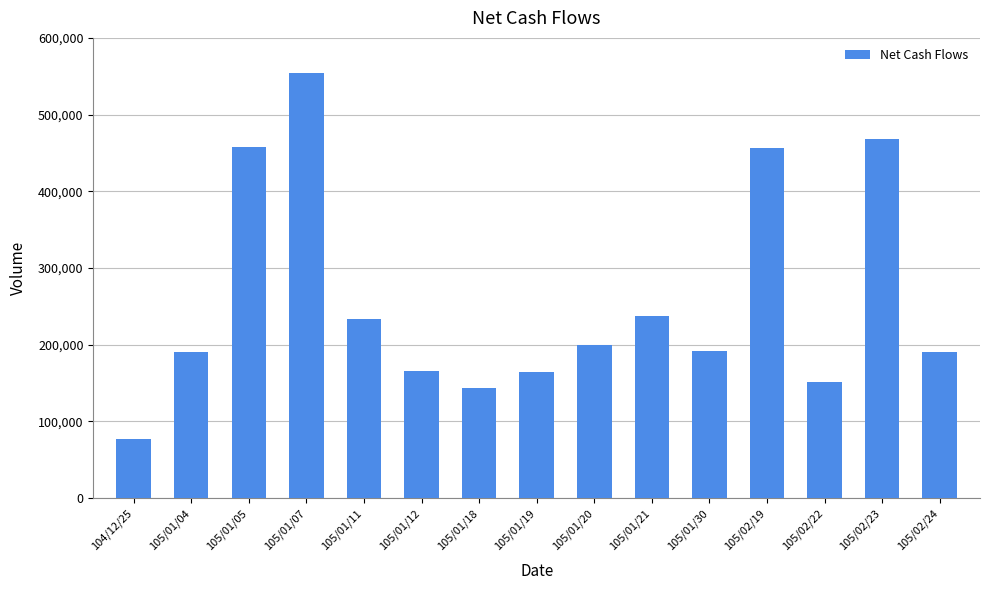

What is the sum of the values at 105/01/30 and 105/01/19?

356000